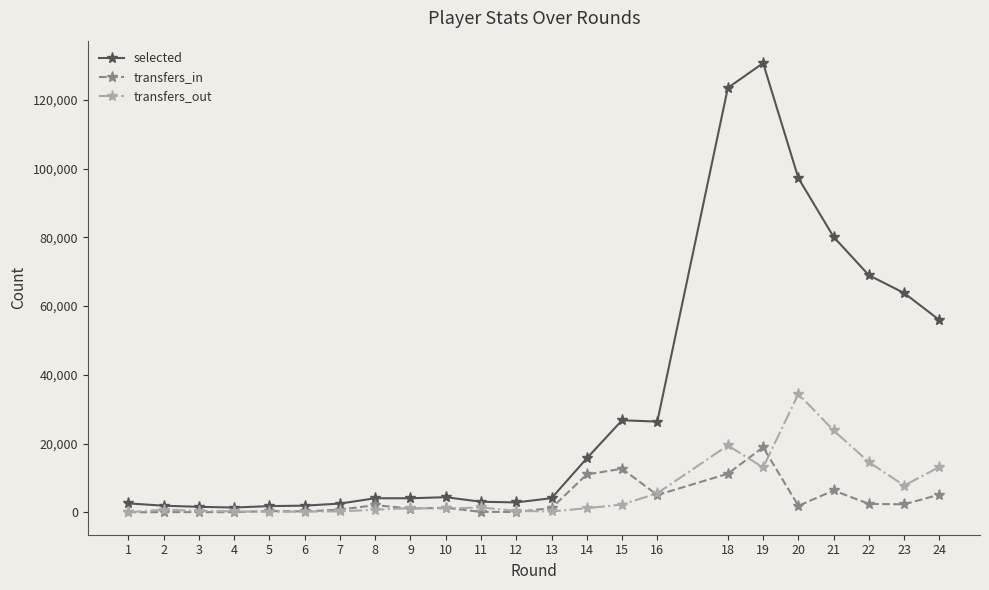

What are all the series names shown in the legend?

selected, transfers_in, transfers_out